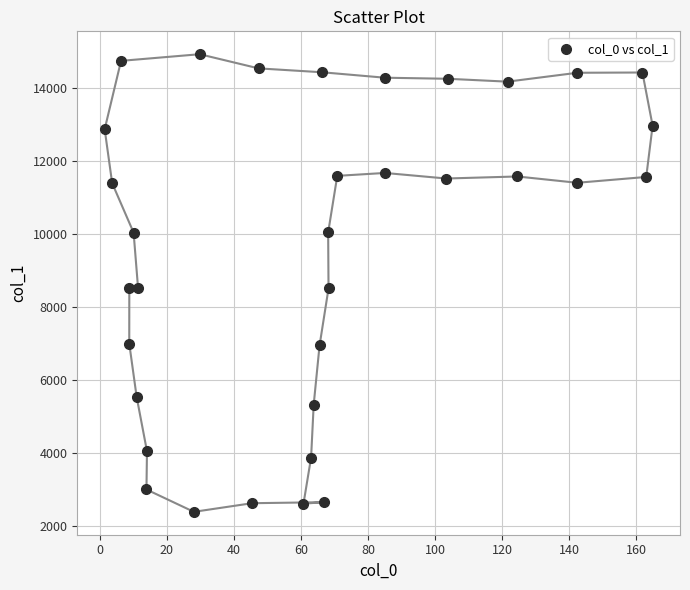

What is the range of X values (max minus min)?

163.4